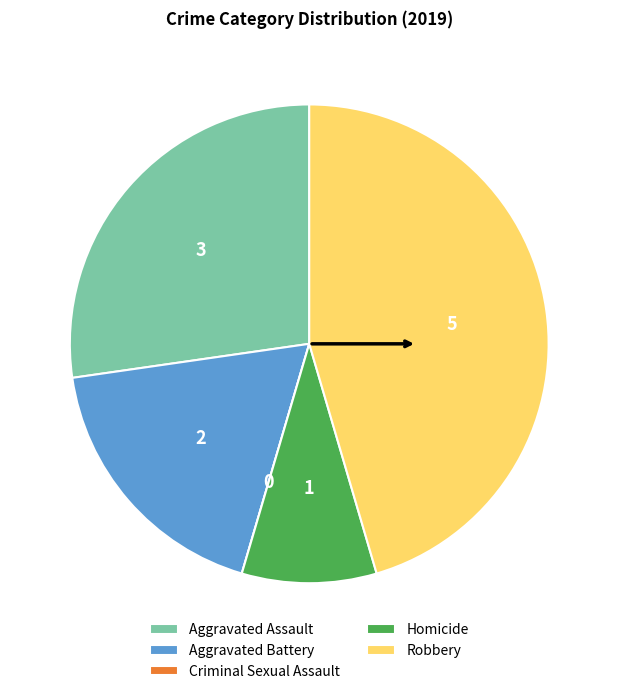

Is it true that Robbery is 36% of the pie?

False